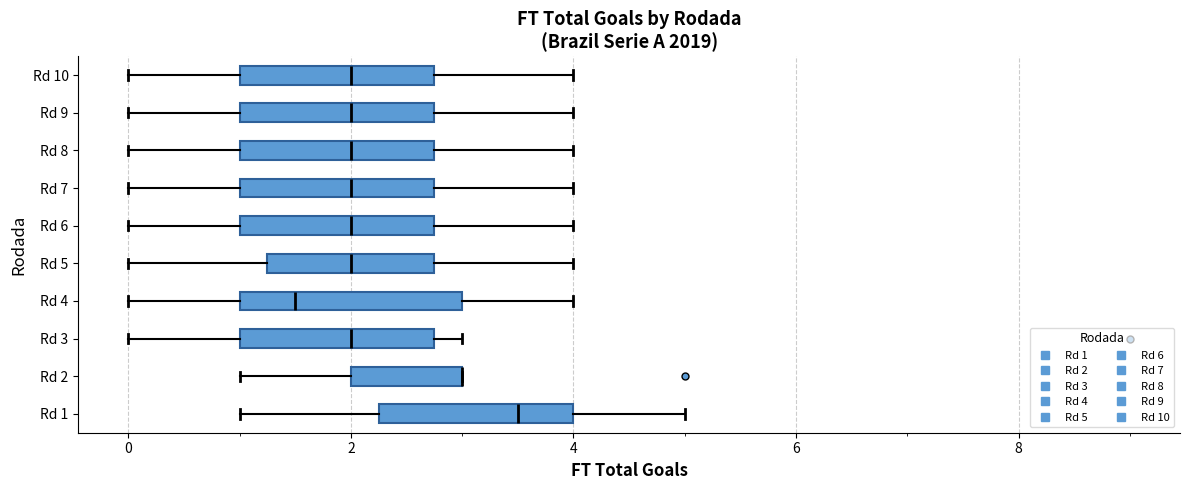

Reading bottom to top, transcribe this box plot: for each box, give where its median line is, the range the box spans, and where its two whiskers end, as read against the x-axis. The values are not printed on the chart, so give them approximately, as read against the axis.

Rd 1: median 3.6, box 2.2 to 4.0, whiskers 1.0 to 5.0
Rd 2: median 3.0 (drawn on the box's right edge), box 2.0 to 3.0, whiskers 1.0 to 3.0
Rd 3: median 2.0, box 1.0 to 2.8, whiskers 0.0 to 3.0
Rd 4: median 1.6, box 1.0 to 3.0, whiskers 0.0 to 4.0
Rd 5: median 2.0, box 1.2 to 2.8, whiskers 0.0 to 4.0
Rd 6: median 2.0, box 1.0 to 2.8, whiskers 0.0 to 4.0
Rd 7: median 2.0, box 1.0 to 2.8, whiskers 0.0 to 4.0
Rd 8: median 2.0, box 1.0 to 2.8, whiskers 0.0 to 4.0
Rd 9: median 2.0, box 1.0 to 2.8, whiskers 0.0 to 4.0
Rd 10: median 2.0, box 1.0 to 2.8, whiskers 0.0 to 4.0